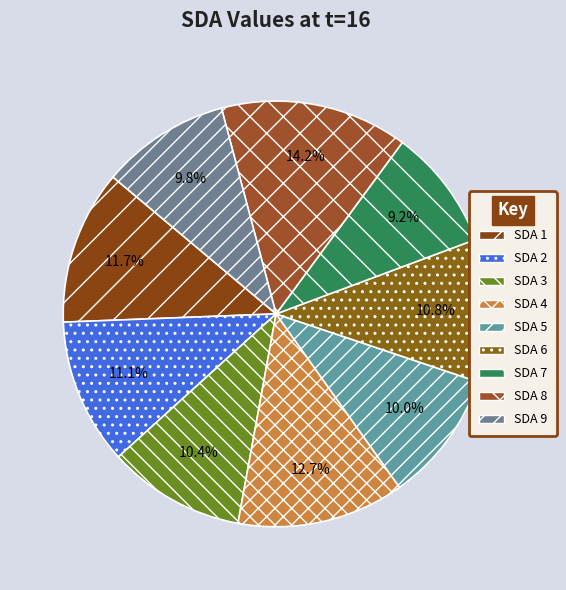

Does any single category account for the majority?

No